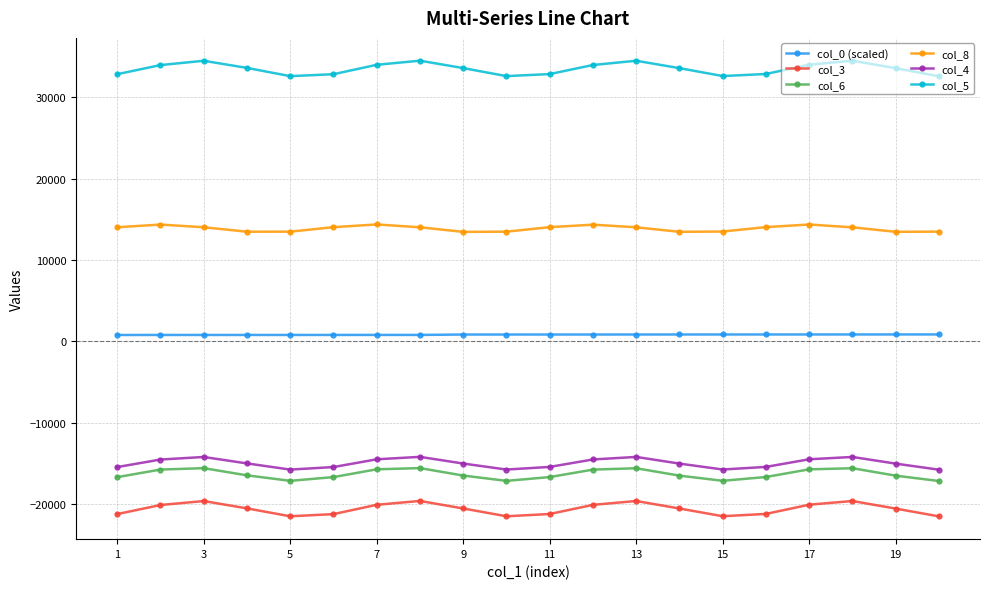

What is the value of the col_6 point at the 3rd from the left?

-15567.3